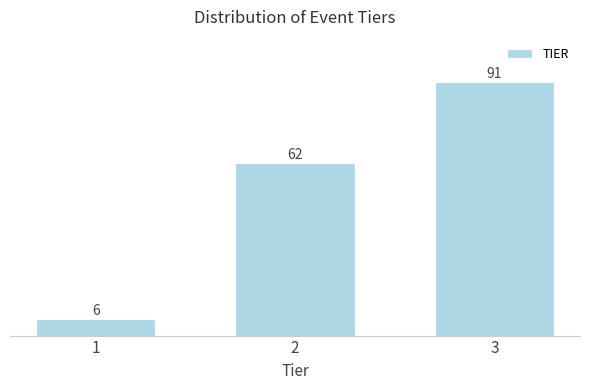

Reading left to right, list all the values displayed in this chart.

6	62	91